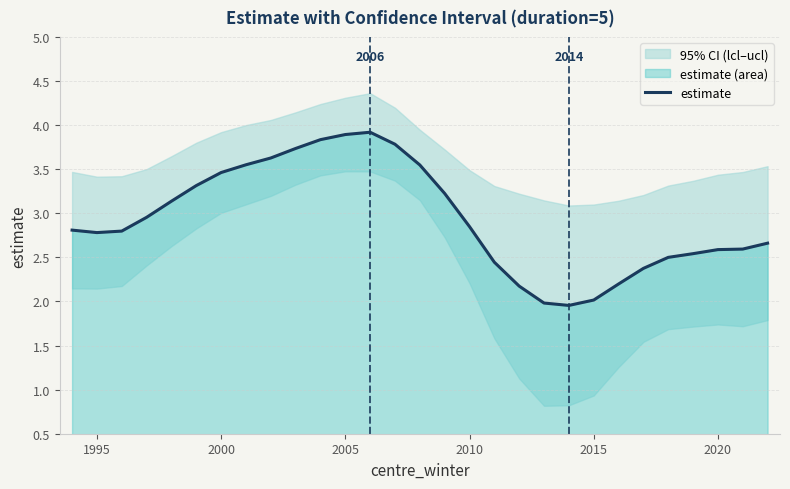

Reading left to right, transcribe all the data shown in this chart.

2.8	2.8	2.8	3.0	3.1	3.3	3.5	3.5	3.6	3.7	3.8	3.9	3.9	3.8	3.5	3.2	2.8	2.4	2.2	2.0	2.0	2.0	2.2	2.4	2.5	2.5	2.6	2.6	2.7